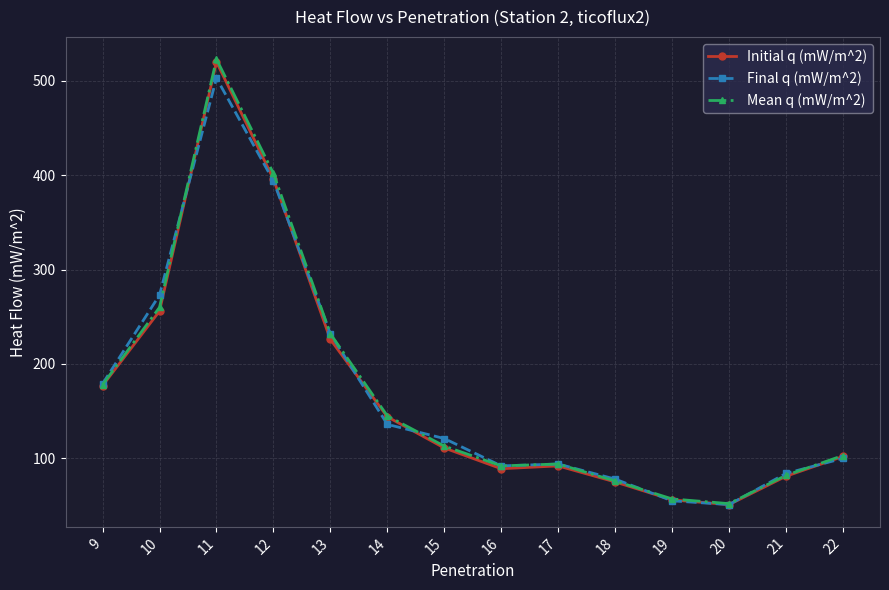

At which category is the sum across all series the highest?

11